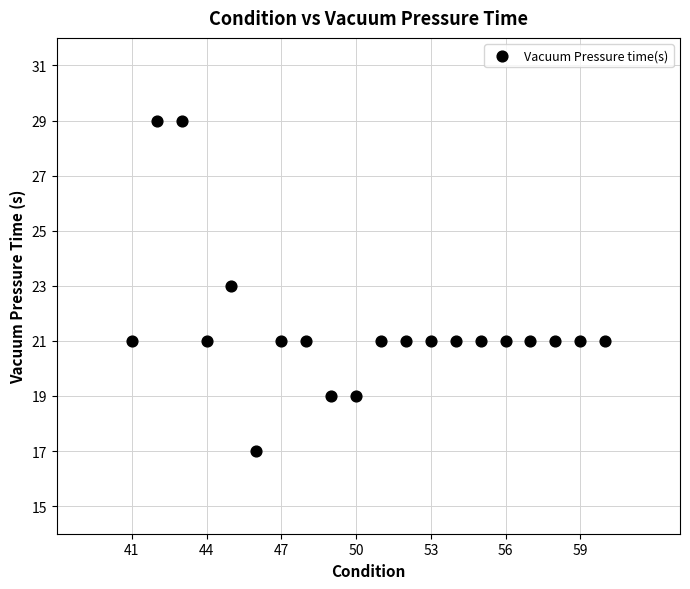

What is the range of X values (max minus min)?

19